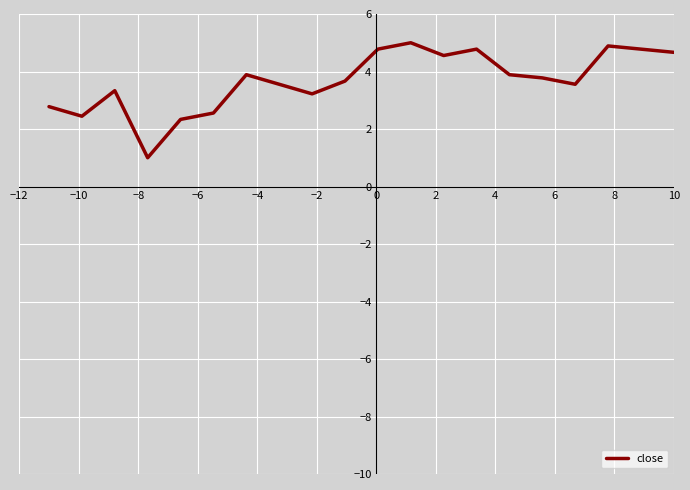

True or false: there are more than 0 points higher than both neighbors.

True